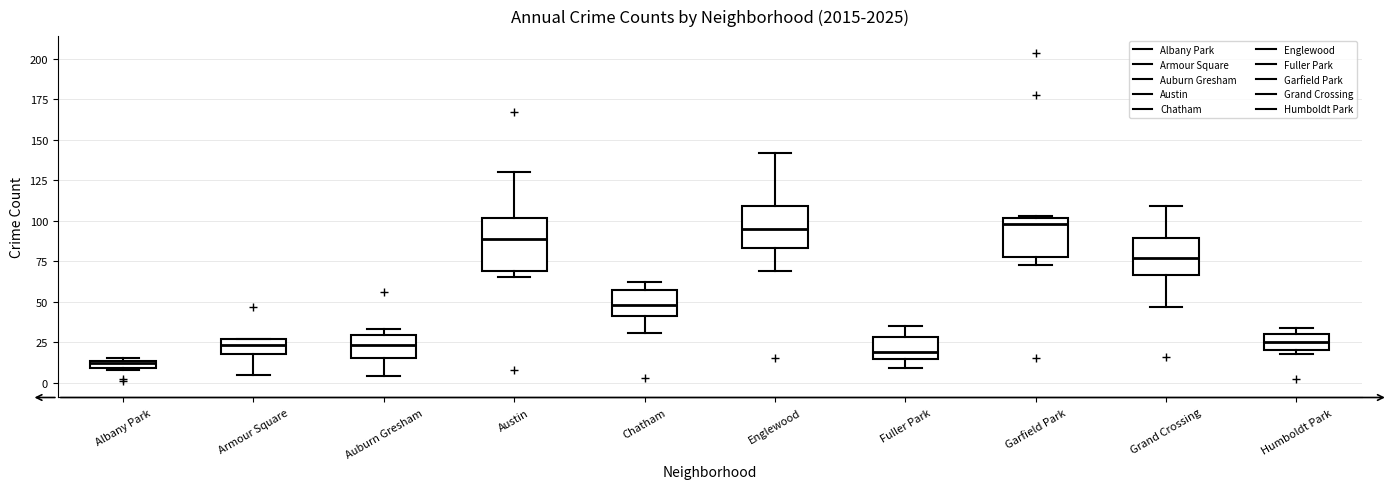

Where is the lower edge of the box for Garfield Park on the y-axis? The values are not printed on the chart, so give them approximately, as read against the axis.

80